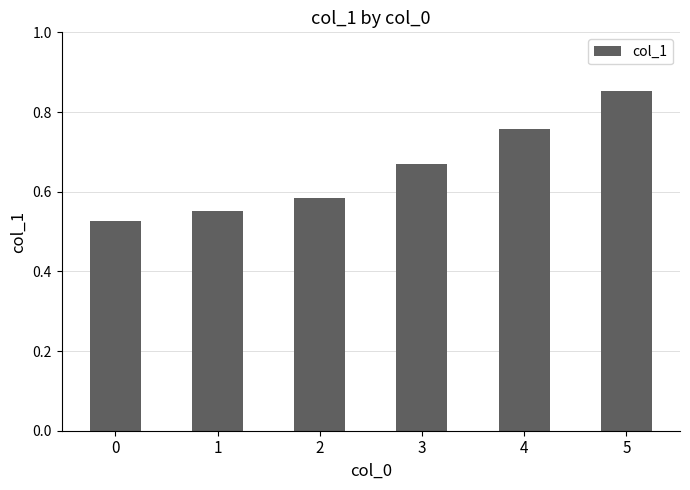

Count the values in the range 0 to 1.

6